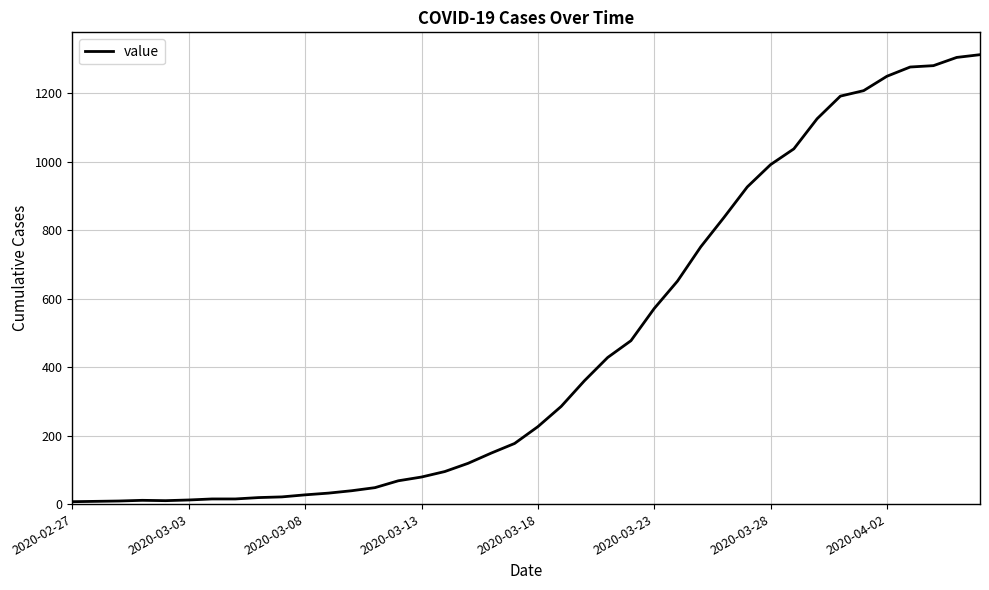

What is the greatest value displayed?

1312